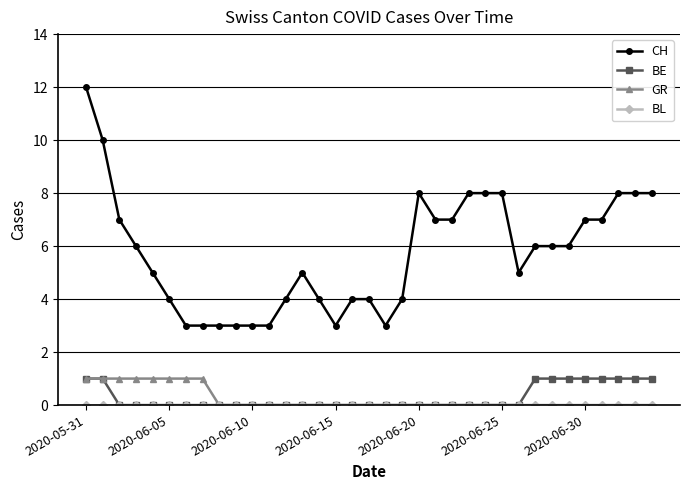

What is the value of the CH point at the 32nd from the left?

7